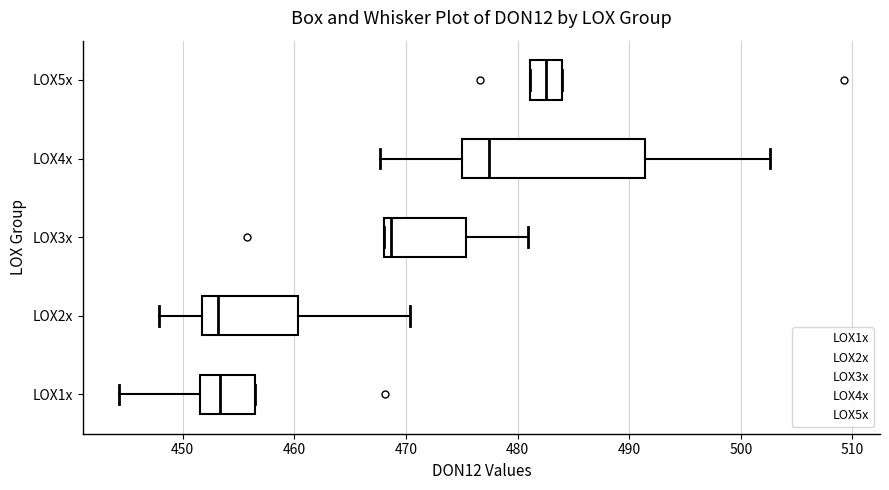

Reading bottom to top, transcribe this box plot: for each box, give where its median line is, the range the box spans, and where its two whiskers end, as read against the x-axis. The values are not printed on the chart, so give them approximately, as read against the axis.

LOX1x: median 453, box 452 to 457, whiskers 444 to 457
LOX2x: median 453, box 452 to 460, whiskers 448 to 470
LOX3x: median 469, box 468 to 475, whiskers 468 to 481
LOX4x: median 477, box 475 to 491, whiskers 468 to 503
LOX5x: median 483, box 481 to 484, whiskers 481 to 484